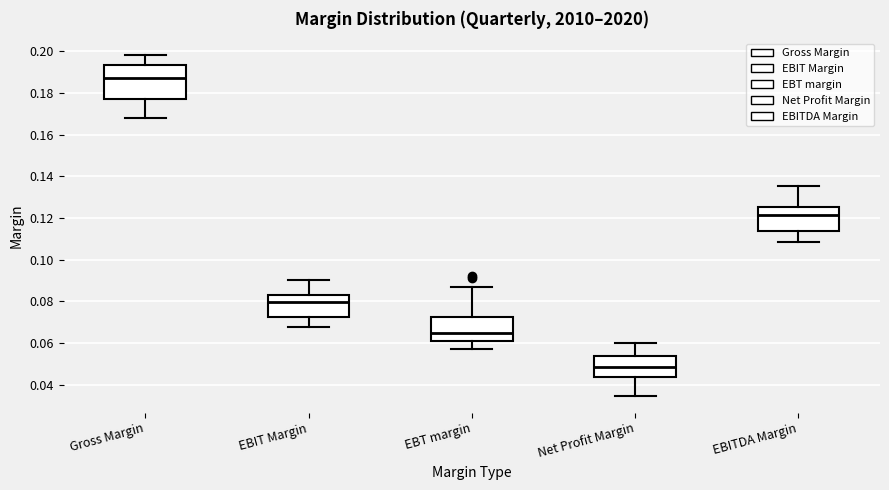

Comparing the boxes themselves (not the whiskers), which one is the tallest?

Gross Margin